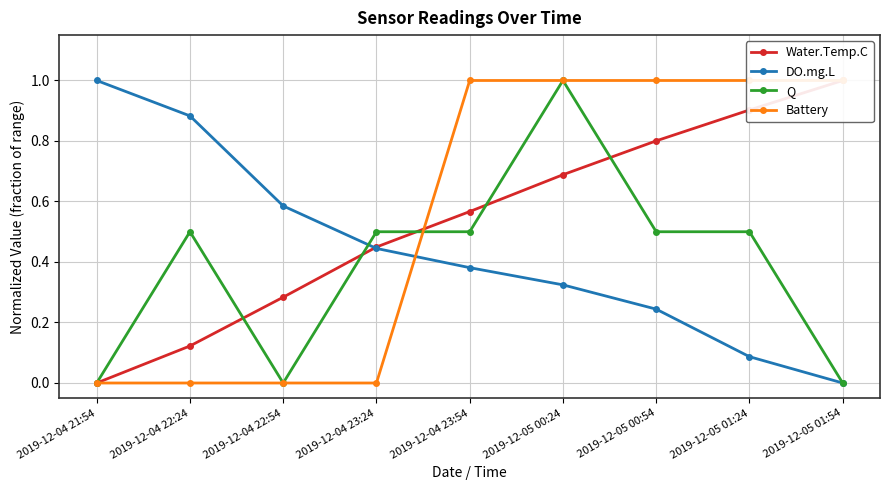

What are all the series names shown in the legend?

Water.Temp.C, DO.mg.L, Q, Battery